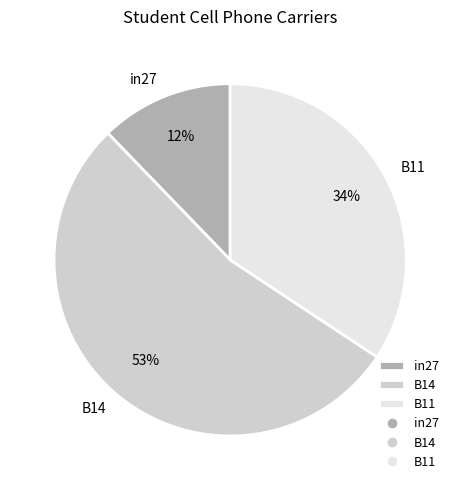

Is B14 the majority of the pie?

Yes